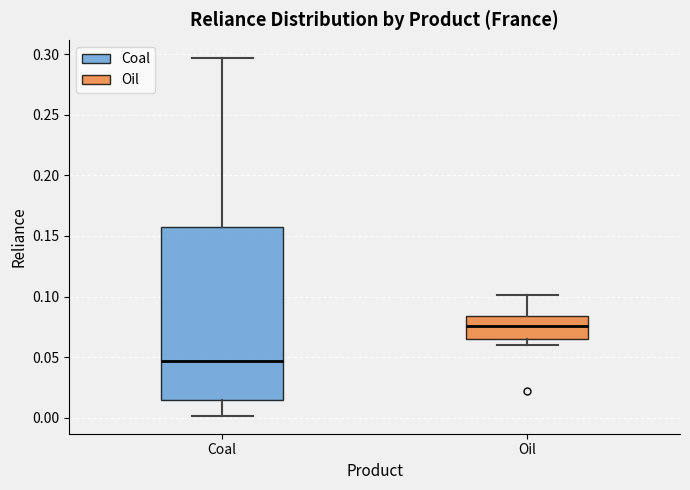

Where does the upper whisker of the box for Oil end on the y-axis? The values are not printed on the chart, so give them approximately, as read against the axis.

0.100